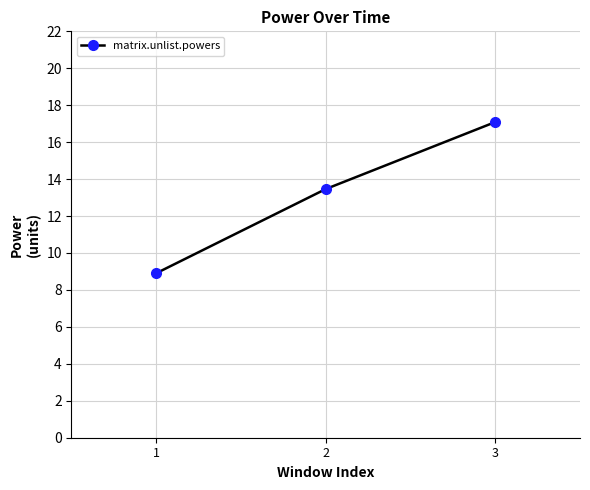

List the labels in order of value, smallest first.

1, 2, 3